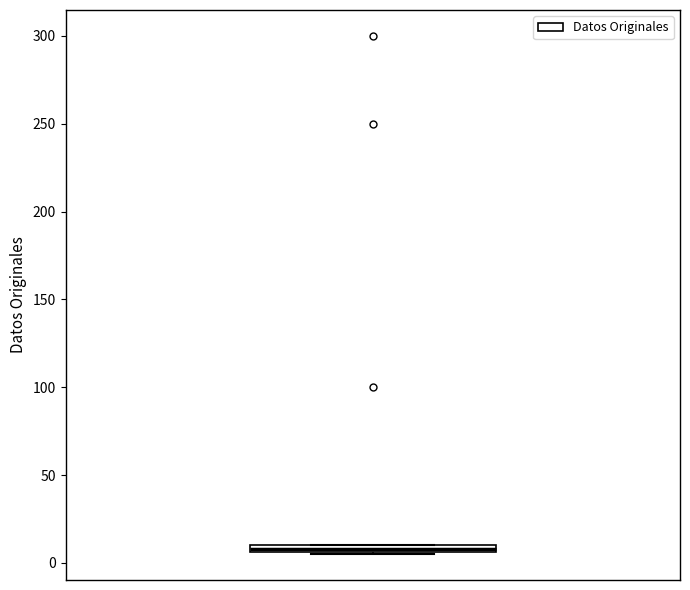

Where is the upper edge of the box on the y-axis? The values are not printed on the chart, so give them approximately, as read against the axis.

10